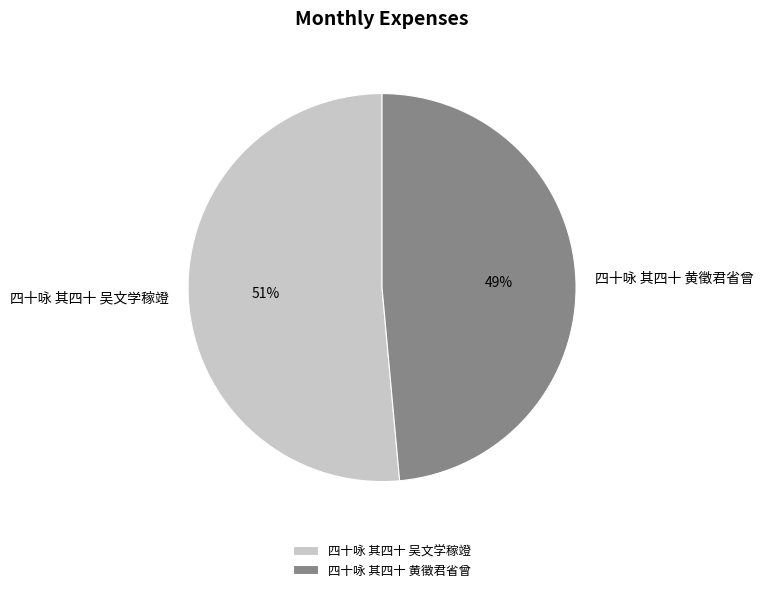

How many segments does this pie chart have?

2